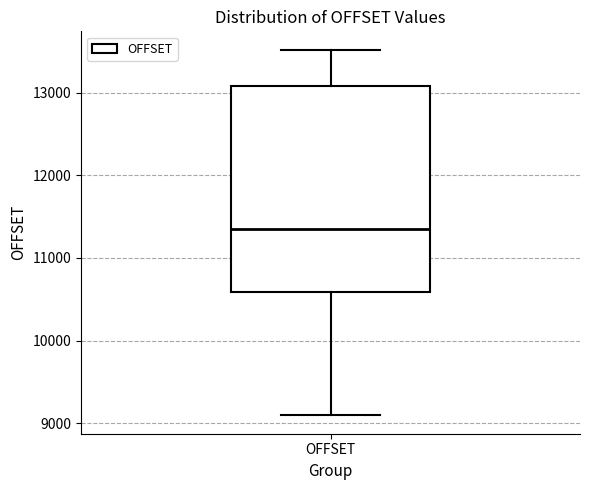

Where does the upper whisker of the box for OFFSET end on the y-axis? The values are not printed on the chart, so give them approximately, as read against the axis.

13500